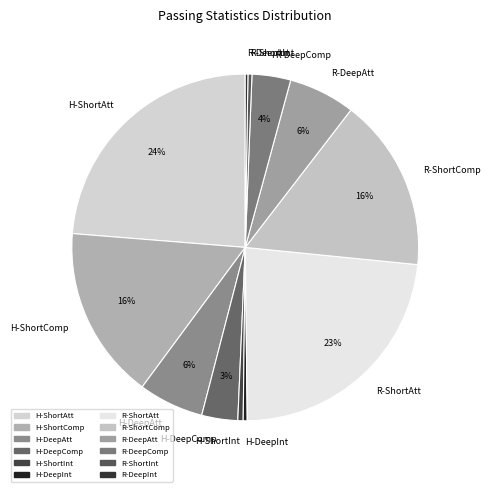

True or false: H-DeepAtt accounts for 13% of the total.

False